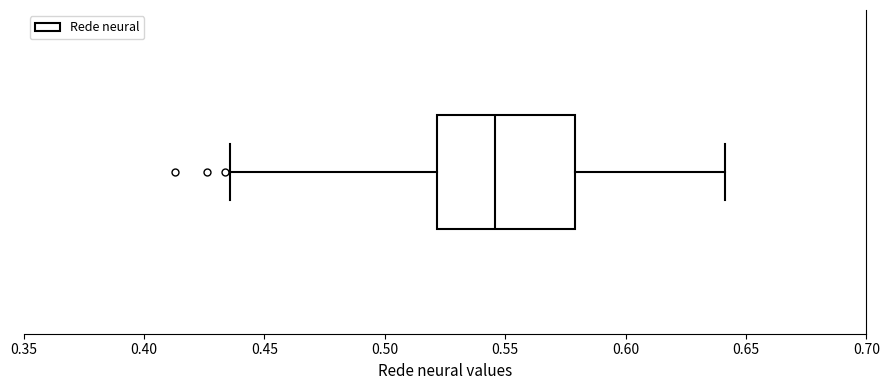

Read this box plot against the x-axis: the position of the median line, the range covered by the box, and the ends of both whiskers. The values are not printed on the chart, so give them approximately, as read against the axis.

median 0.545, box 0.520 to 0.580, whiskers 0.435 to 0.640